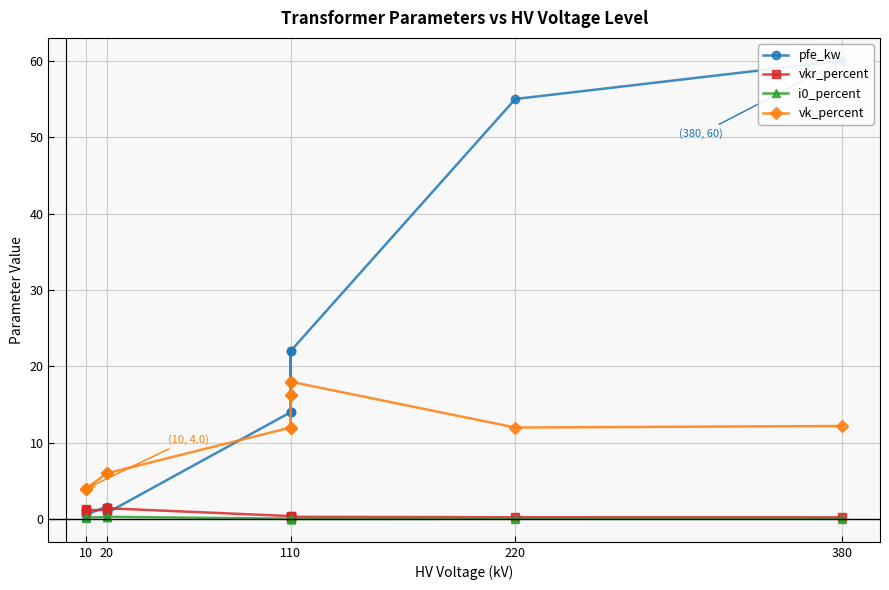

At which category does the chart reach its minimum across all series?

110